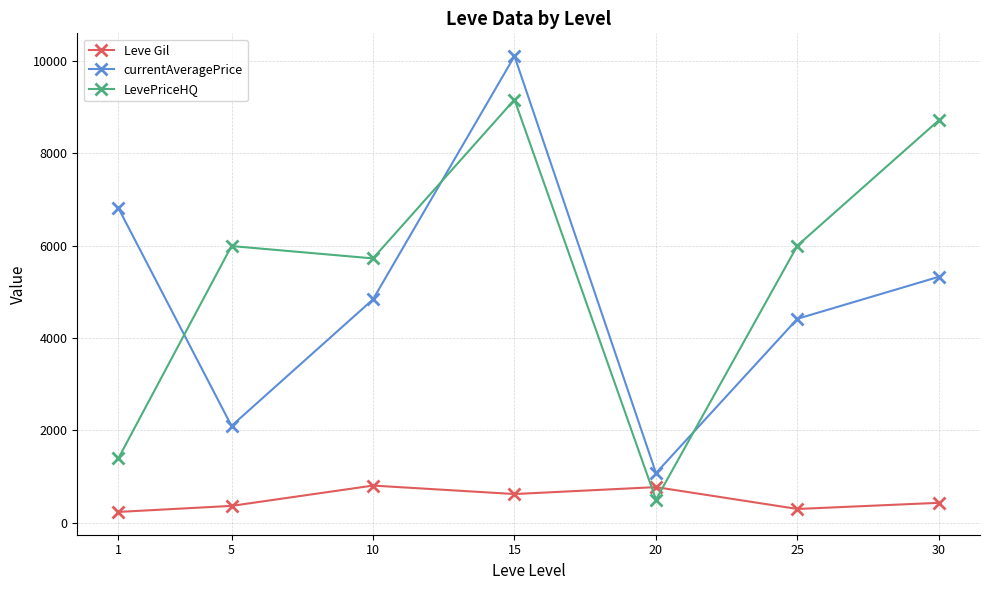

What is the value of the currentAveragePrice point at the 4th from the left?

10103.5